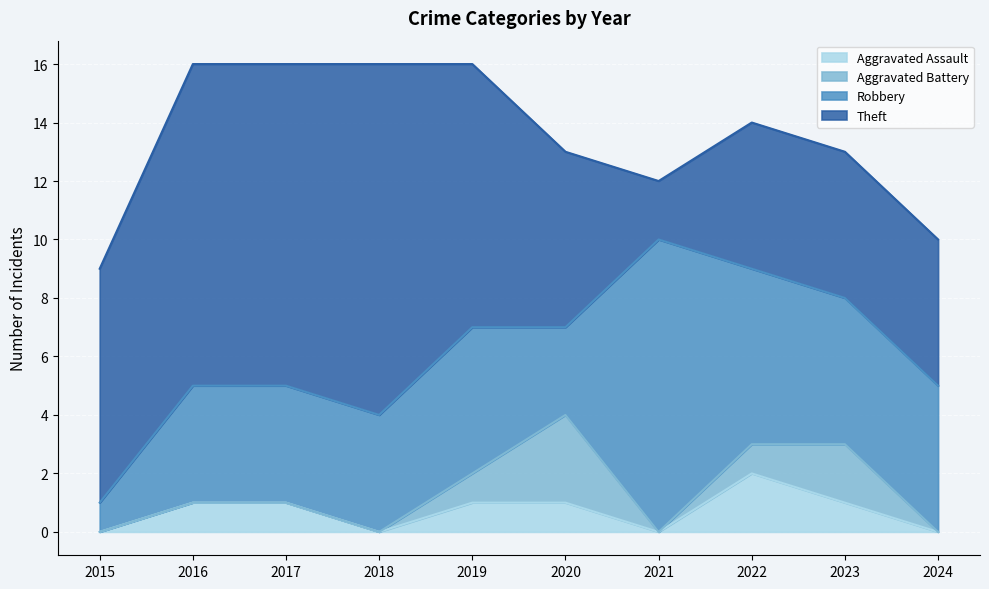

What is the total value across all series at 2020?

13